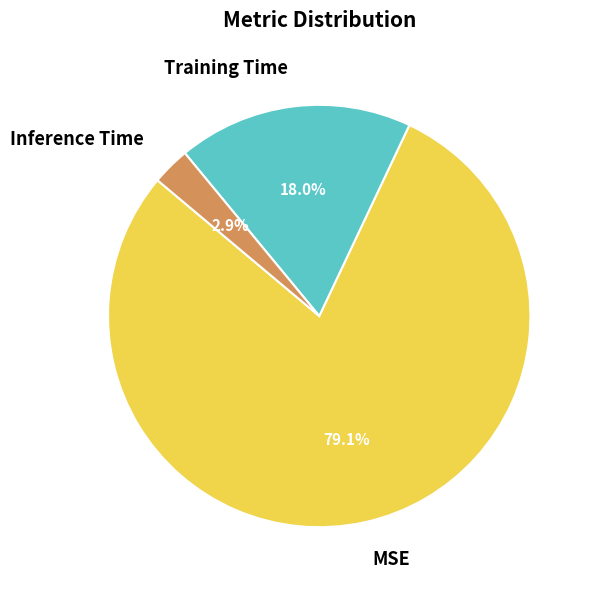

How many segments does this pie chart have?

3